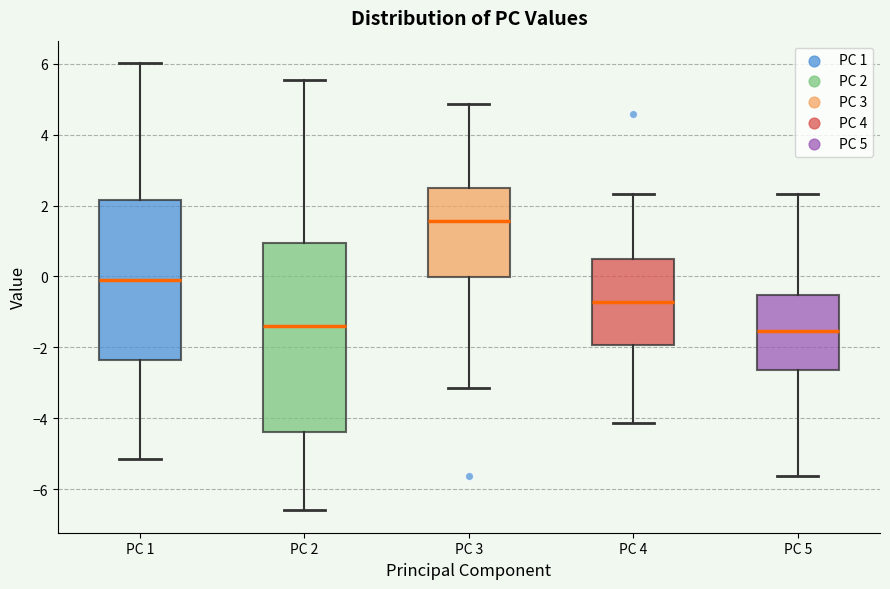

Where does the upper whisker of the box for PC 4 end on the y-axis? The values are not printed on the chart, so give them approximately, as read against the axis.

2.4